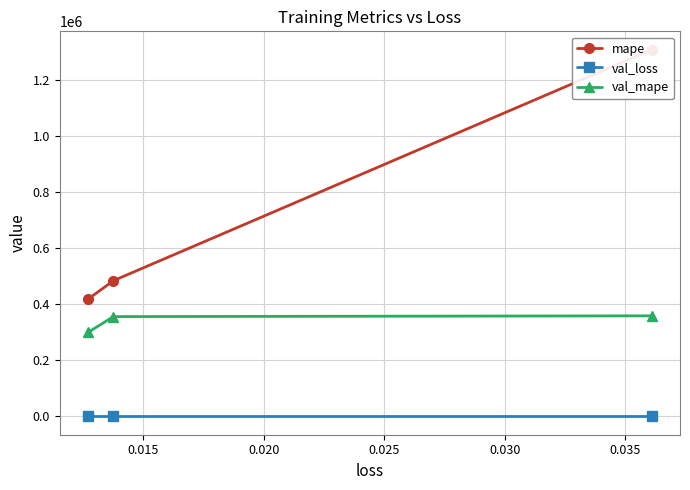

Does the chart have visible grid lines?

Yes